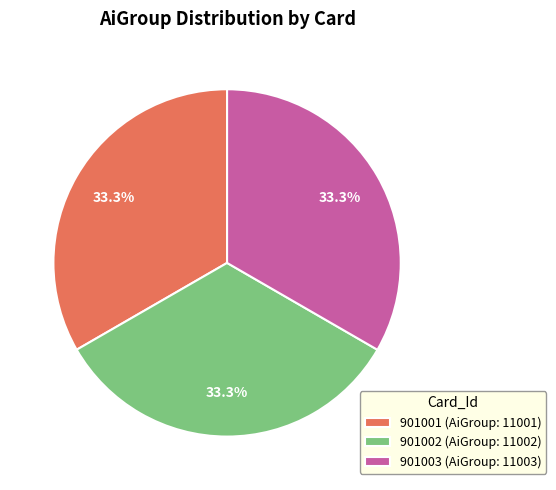

The 901002 slice represents 43% of the pie. True or false?

False